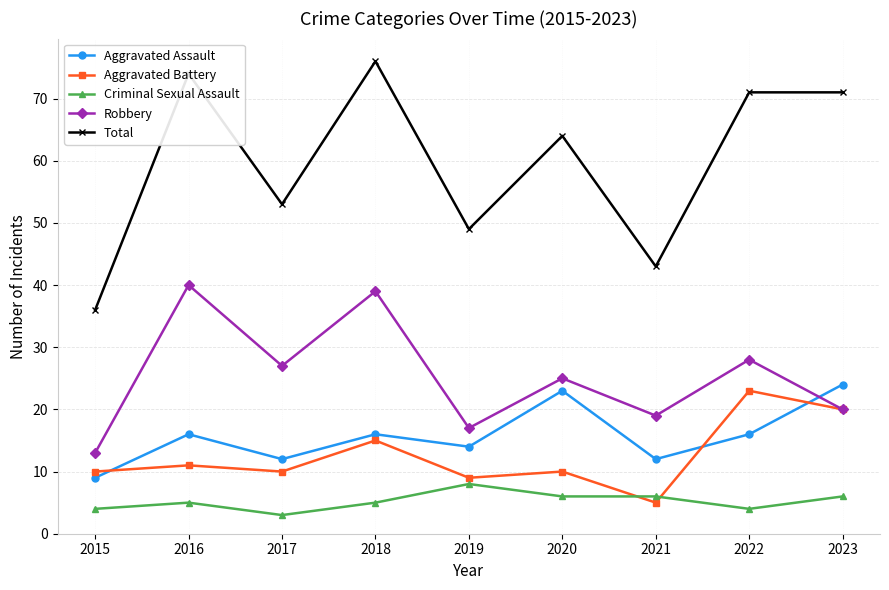

Which series ends up on top after the final intersection of Aggravated Battery and Aggravated Assault?

Aggravated Assault